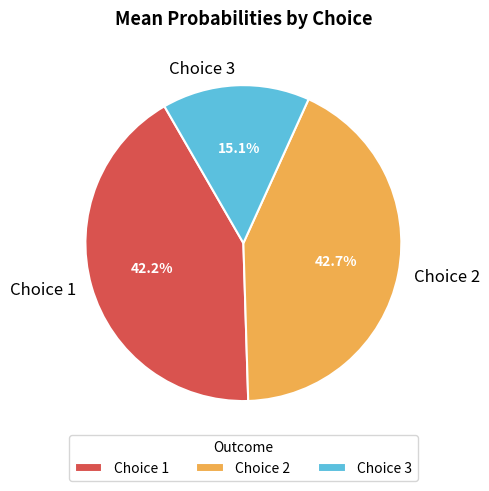

To the nearest percent, what is the difference between the Choice 2 and Choice 3 slice percentages?

28%